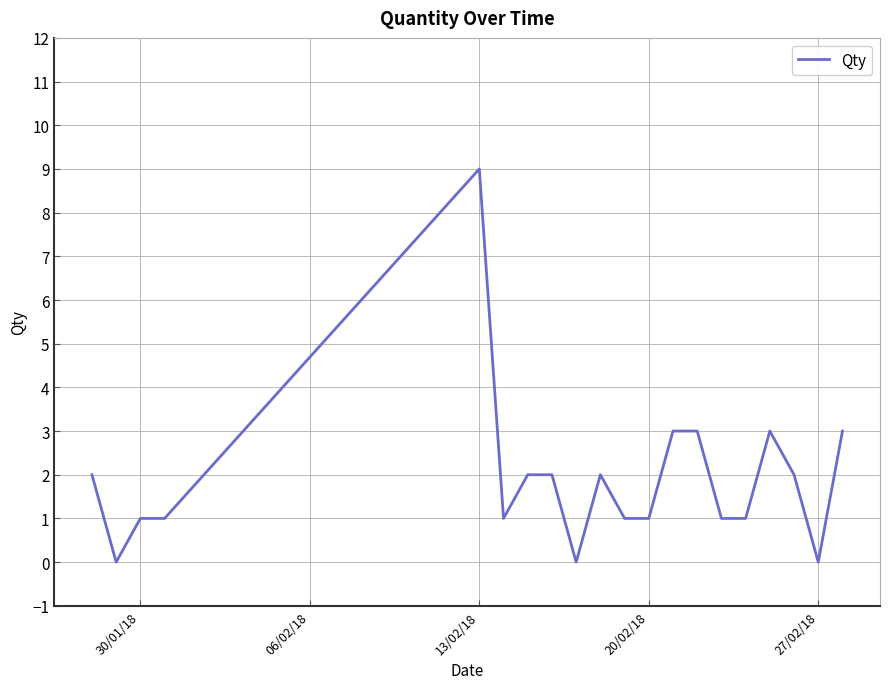

What is the maximum value shown in the chart?

9